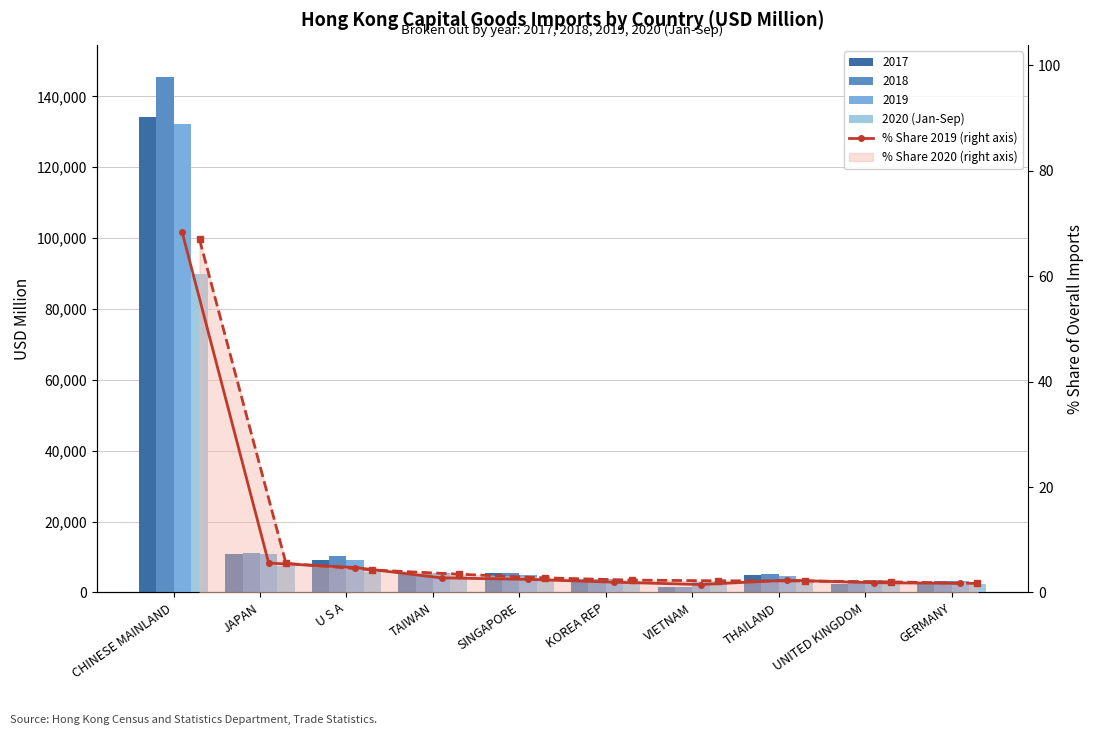

Which category has the lowest value in the 2020 (Jan-Sep) series?

GERMANY